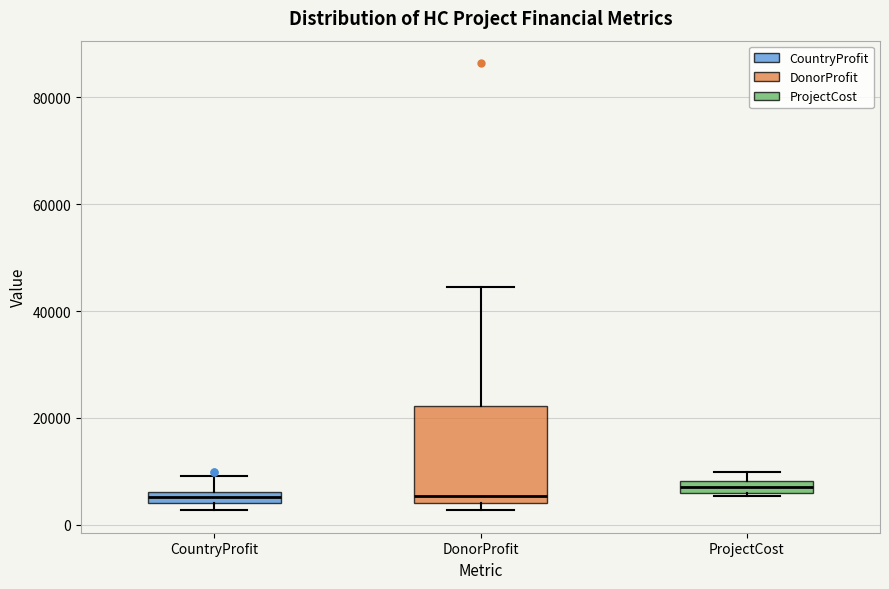

Comparing the boxes themselves (not the whiskers), which one is the tallest?

DonorProfit